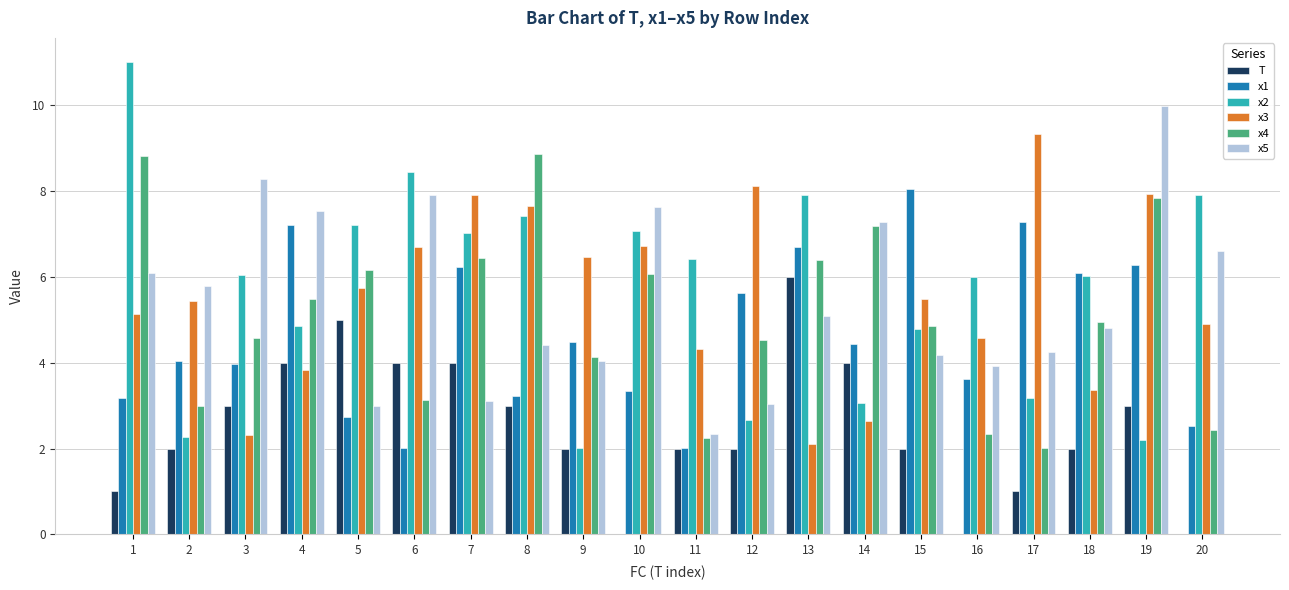

Between 1 and 19, which series saw the biggest shift?

x2